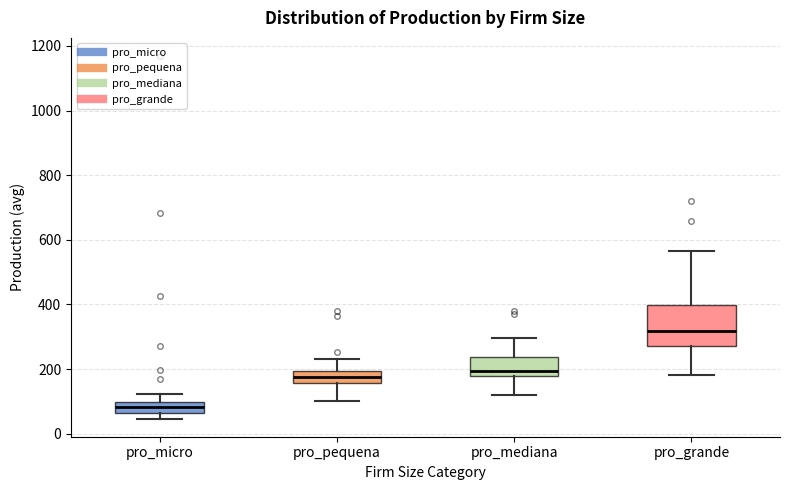

Reading left to right, read every box against the y-axis: the position of its median line, the range the box covers, and the ends of its whiskers. The values are not printed on the chart, so give them approximately, as read against the axis.

pro_micro: median 80, box 60 to 100, whiskers 40 to 120
pro_pequena: median 180, box 160 to 200, whiskers 100 to 220
pro_mediana: median 200, box 180 to 240, whiskers 120 to 300
pro_grande: median 320, box 280 to 400, whiskers 180 to 560